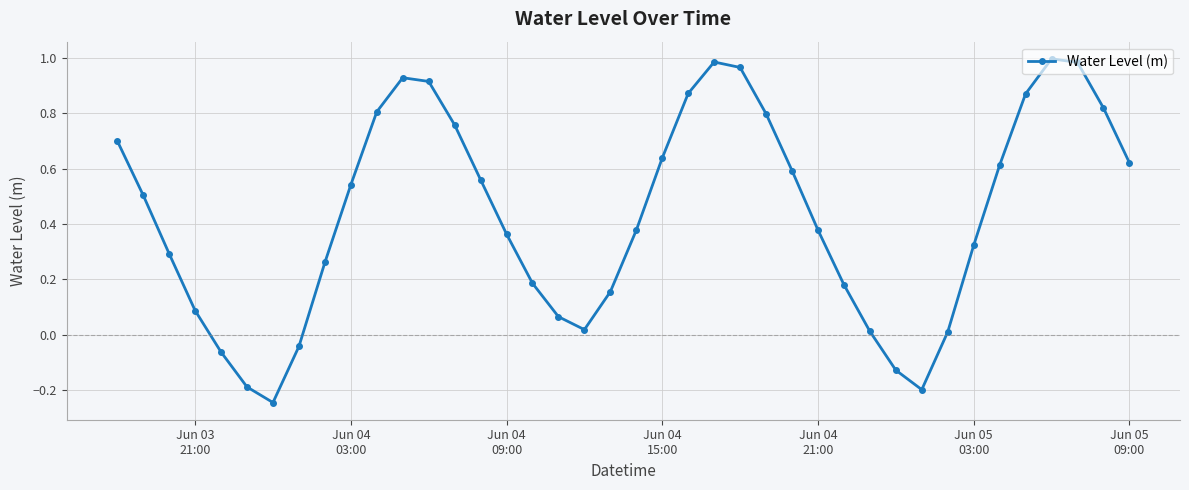

Does the chart have visible grid lines?

Yes